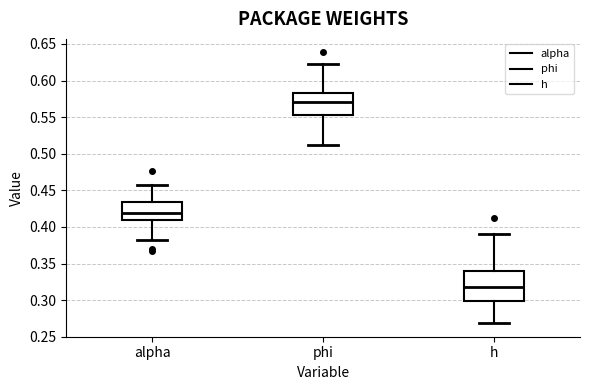

Comparing the boxes themselves (not the whiskers), which one is the tallest?

h